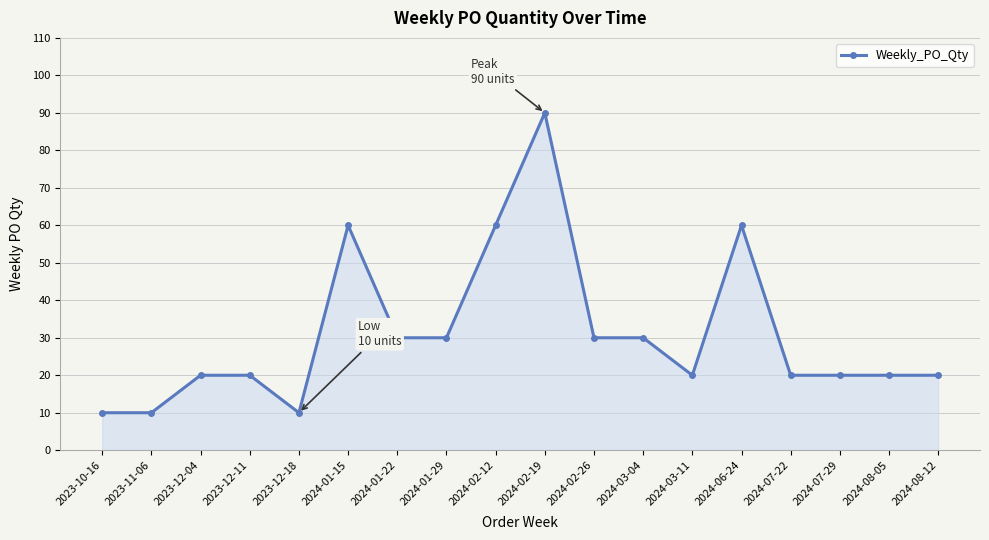

True or false: the data shows 32 at 2024-07-29.

False